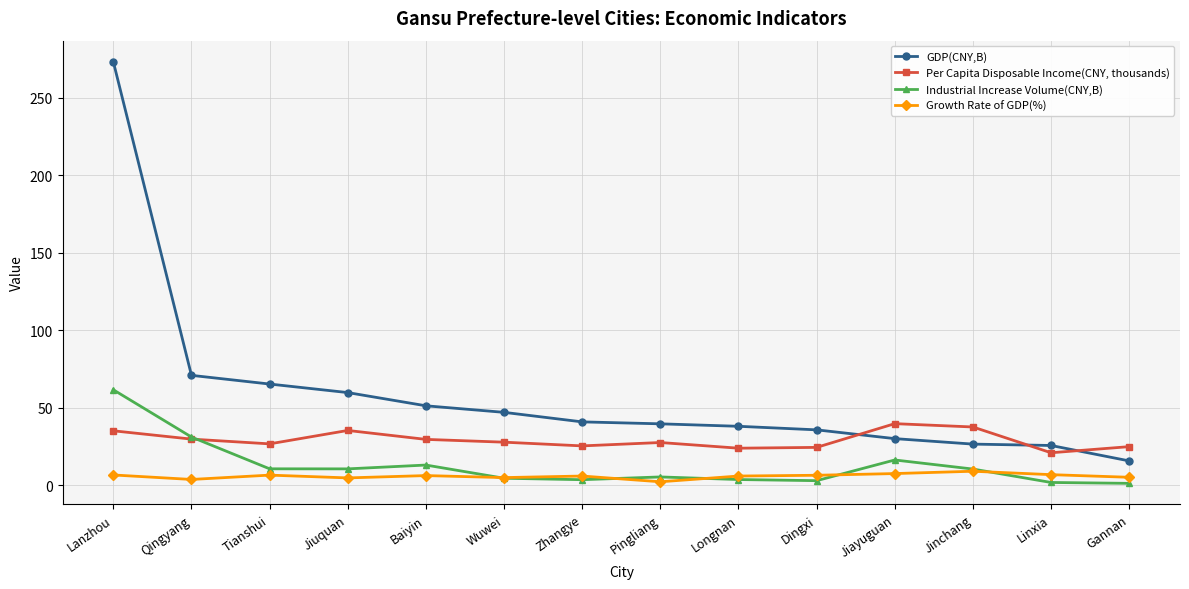

At how many categories does at least one series exceed 204?

1